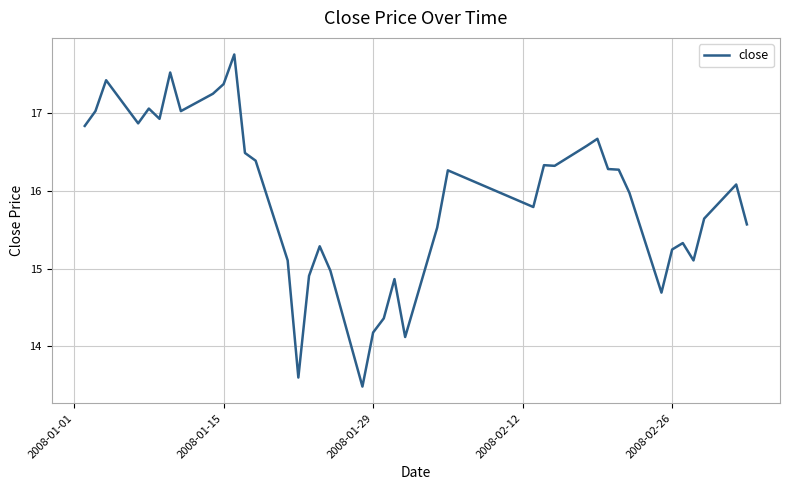

What is the difference between the second highest and second lowest values?

3.9